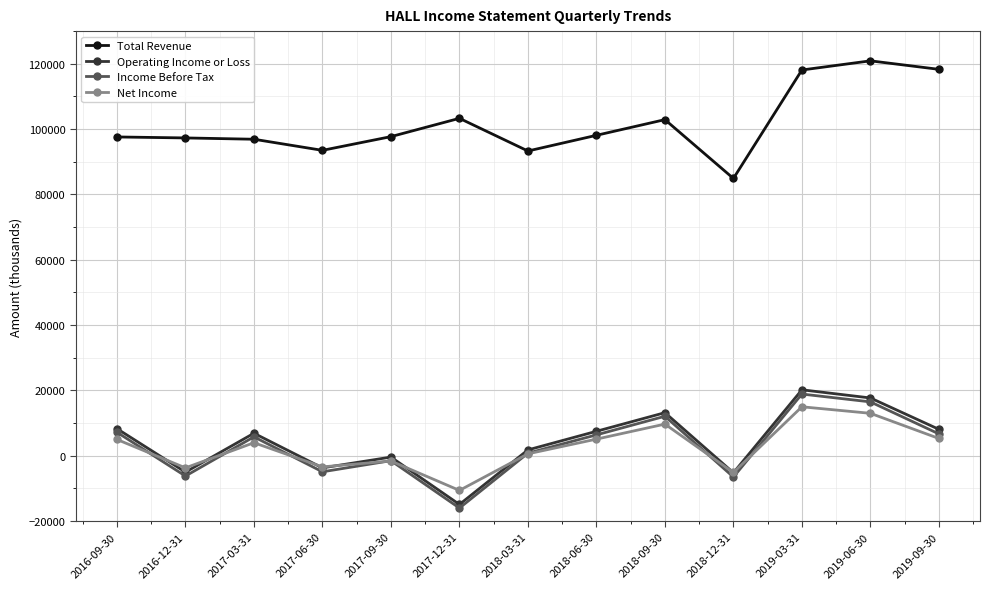

What is the total value across all series at 2018-12-31?

68100